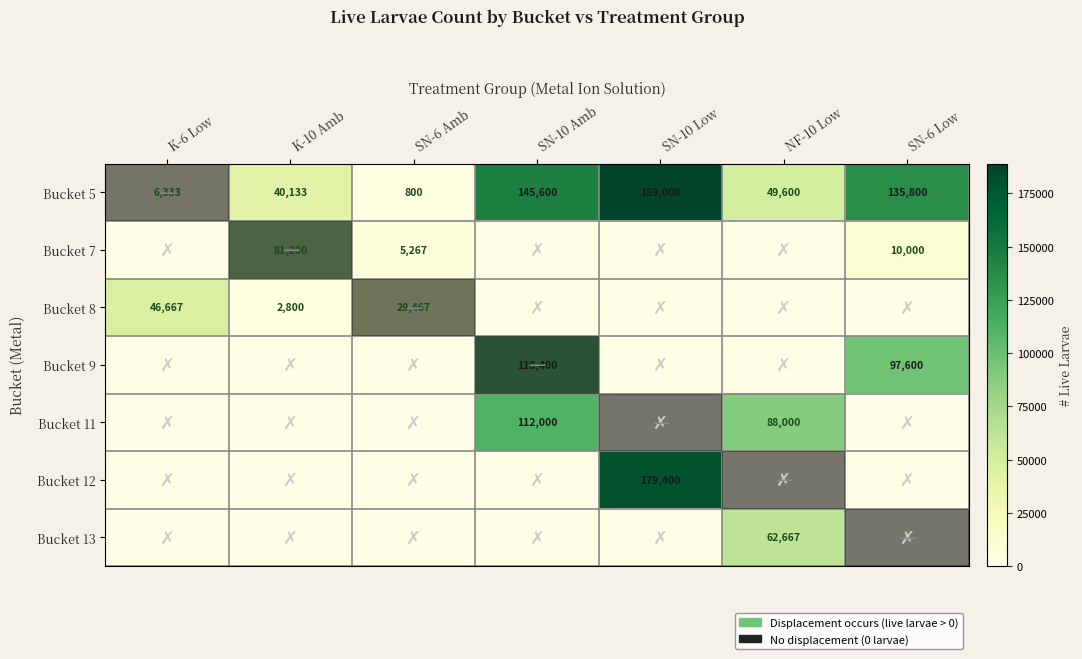

What is the spread (max minus min) of values at SN-6 Amb?

29467